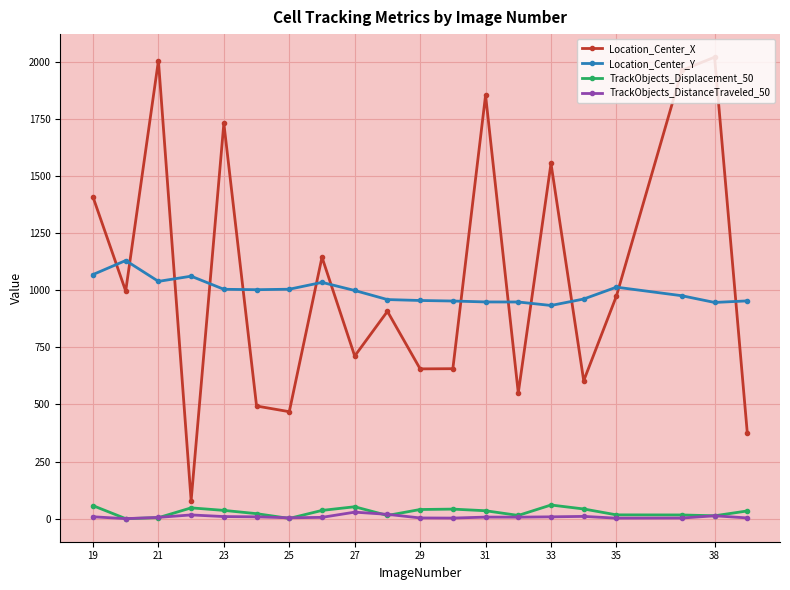

What is the value of the TrackObjects_Displacement_50 point at the 8th from the left?

36.1